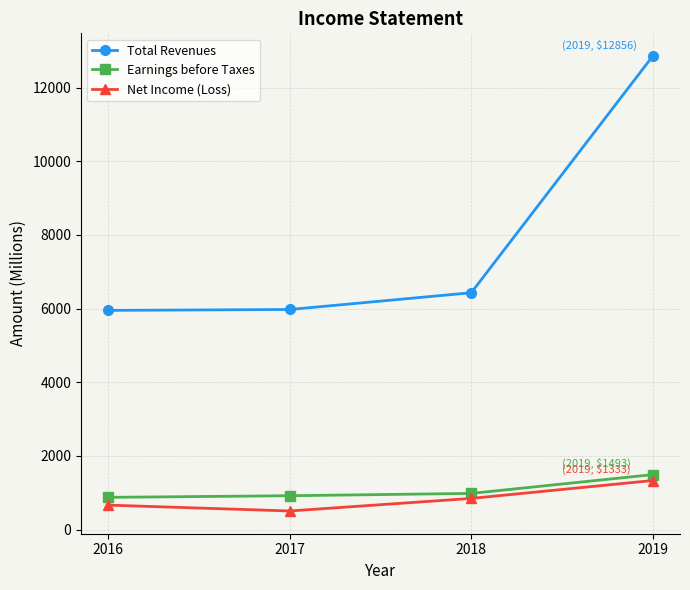

What is the difference between the Net Income (Loss) values at 2019 and 2017?

827